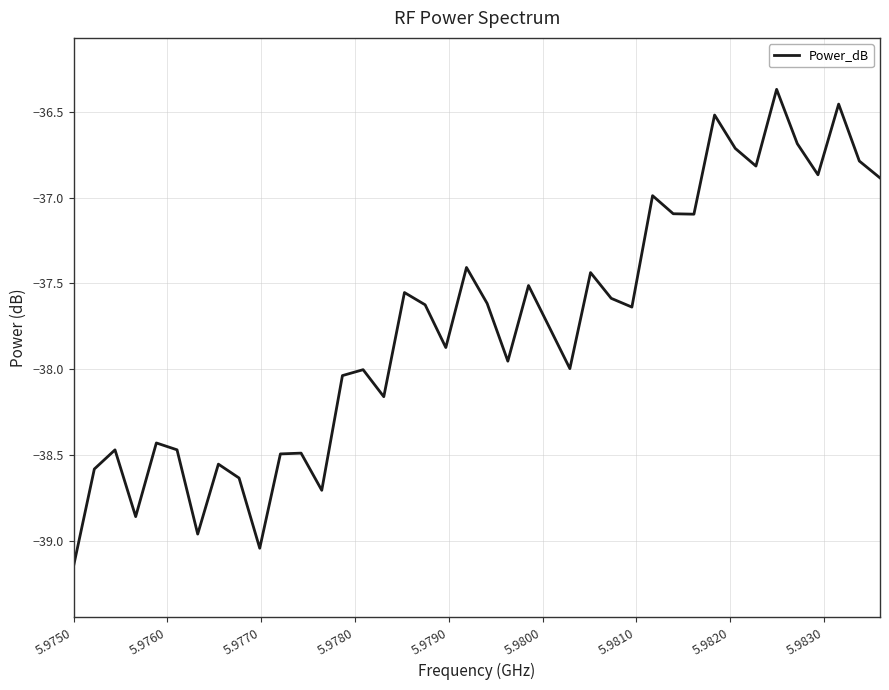

What is the greatest value displayed?

-36.4